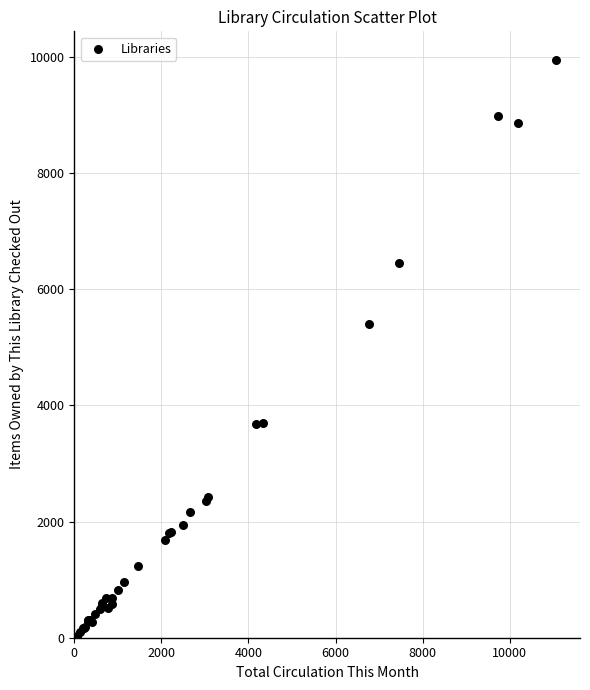

What Y value in the scatter plot is closest to 4976?

5395